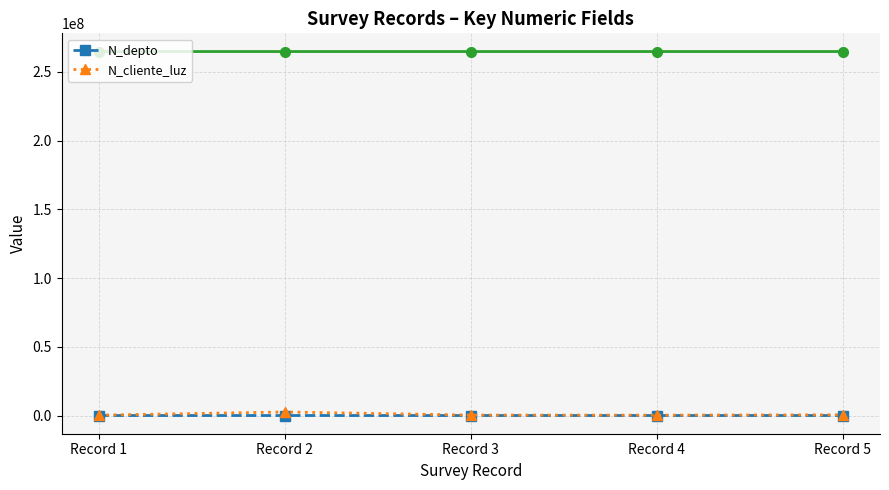

Which label corresponds to the largest value in the chart?

Record 2